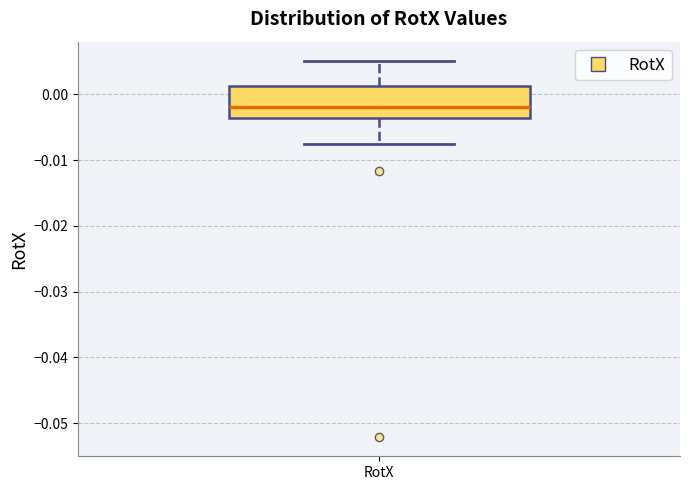

Where does the median line of the box for RotX sit on the y-axis? The values are not printed on the chart, so give them approximately, as read against the axis.

-0.002